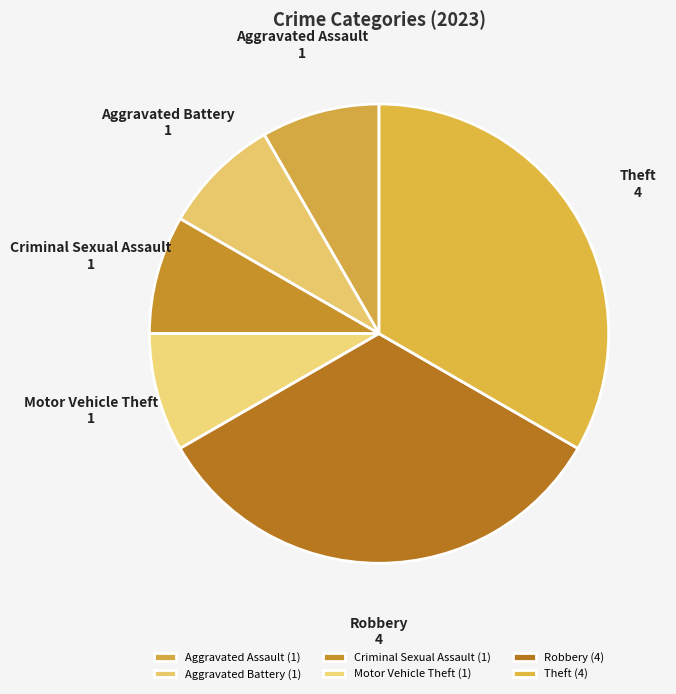

Does Motor Vehicle Theft represent more than half of the total?

No